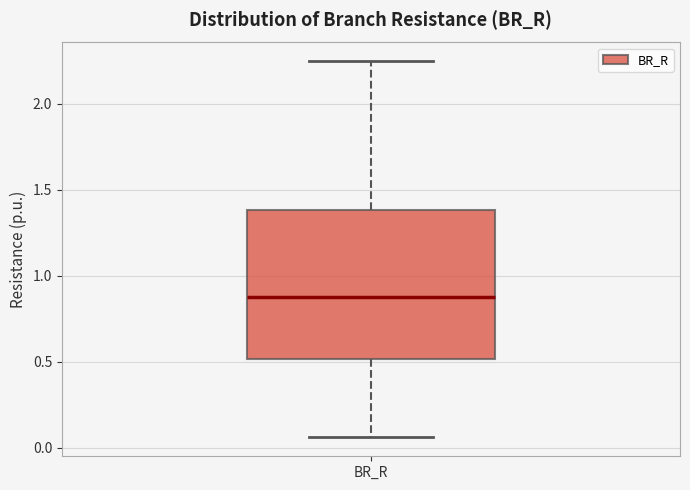

Where is the upper edge of the box for BR_R on the y-axis? The values are not printed on the chart, so give them approximately, as read against the axis.

1.40